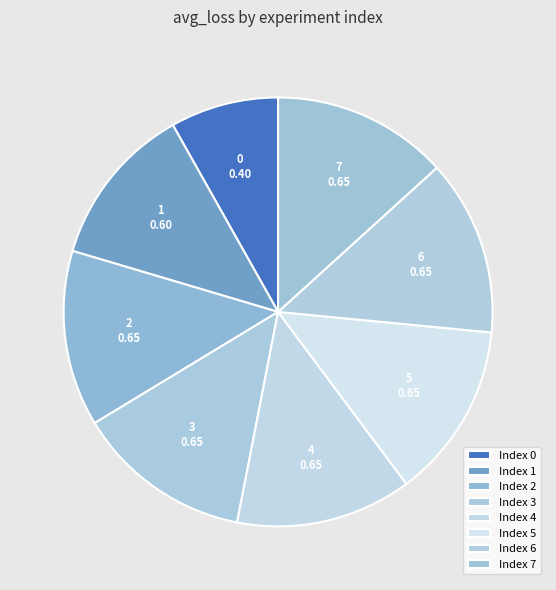

Is 3 the majority of the pie?

No